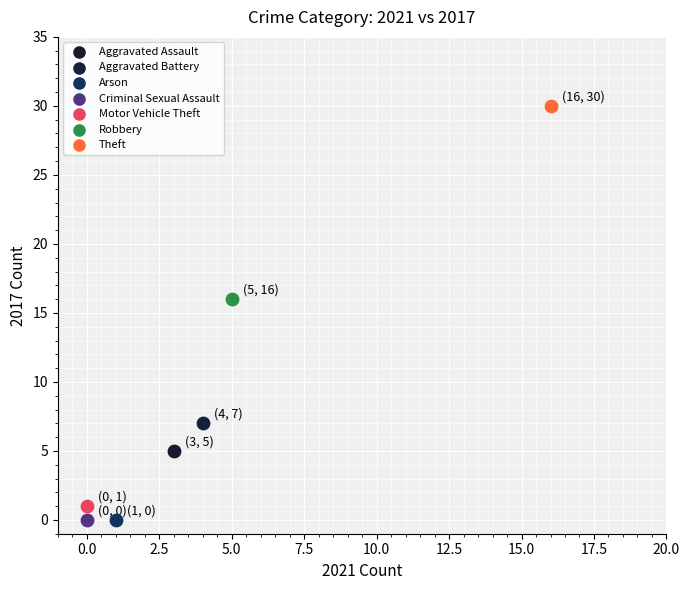

What are all the series names shown in the legend?

Aggravated Assault, Aggravated Battery, Arson, Criminal Sexual Assault, Motor Vehicle Theft, Robbery, Theft